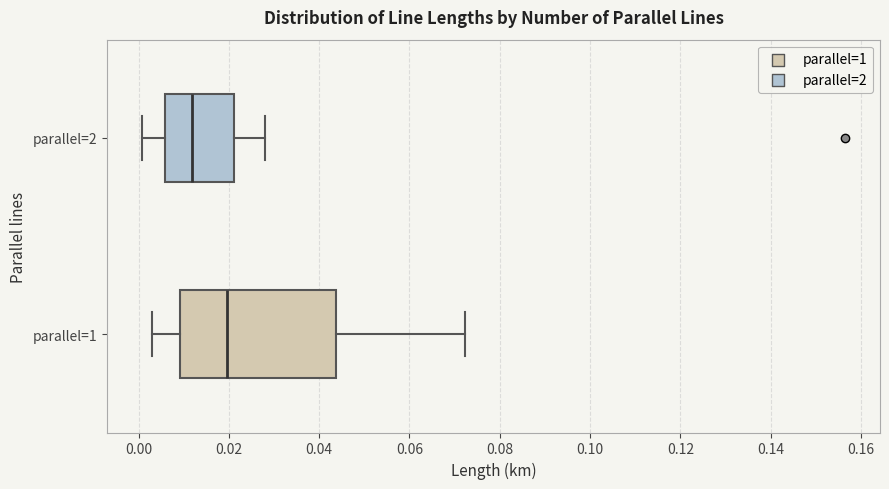

Which box's median line is the furthest to the right?

parallel=1